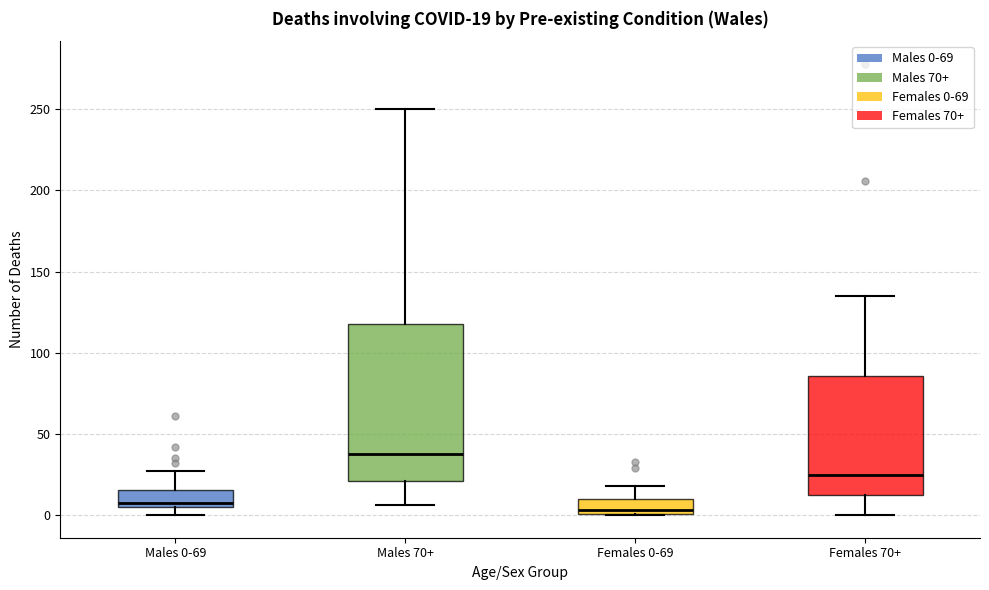

Which box is the tallest, from its lower edge to its upper edge?

Males 70+